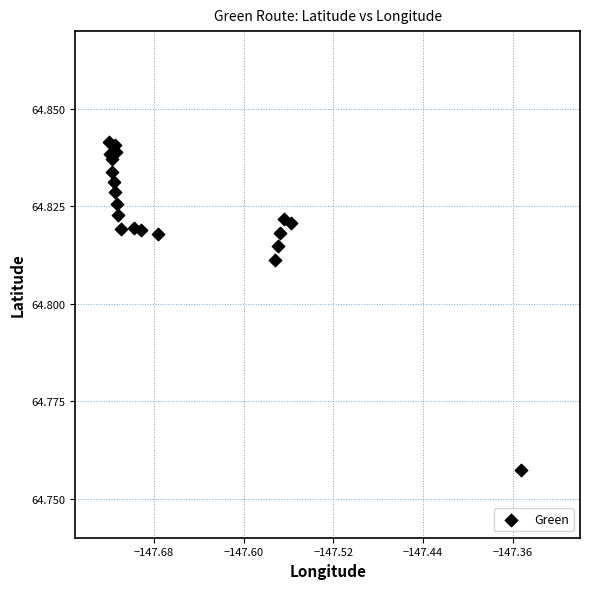

What is the range of X values (max minus min)?

0.4